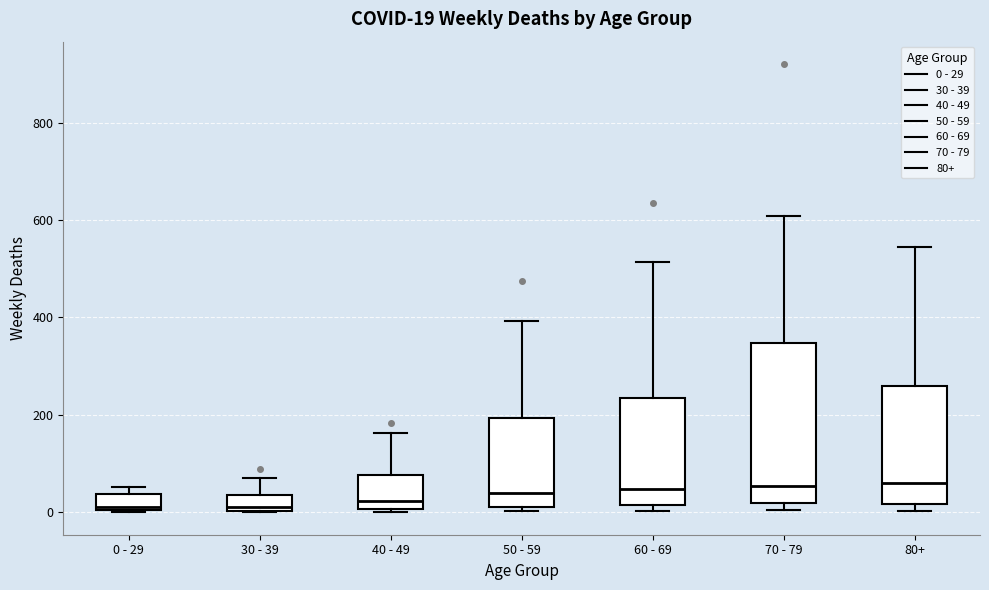

Which box is the tallest, from its lower edge to its upper edge?

70 - 79